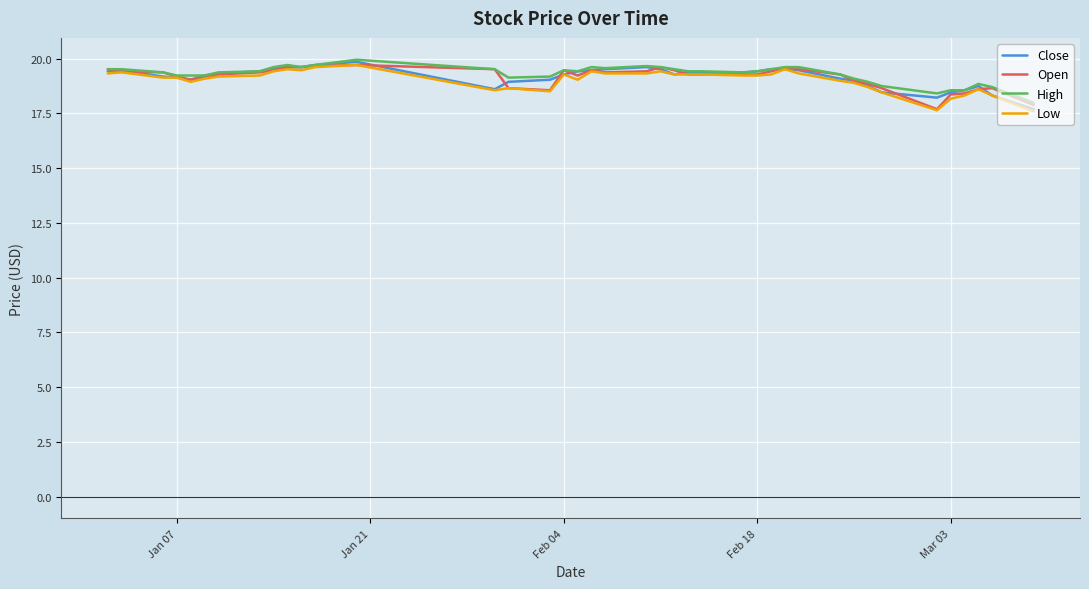

What is the lowest value of the High series?

18.0